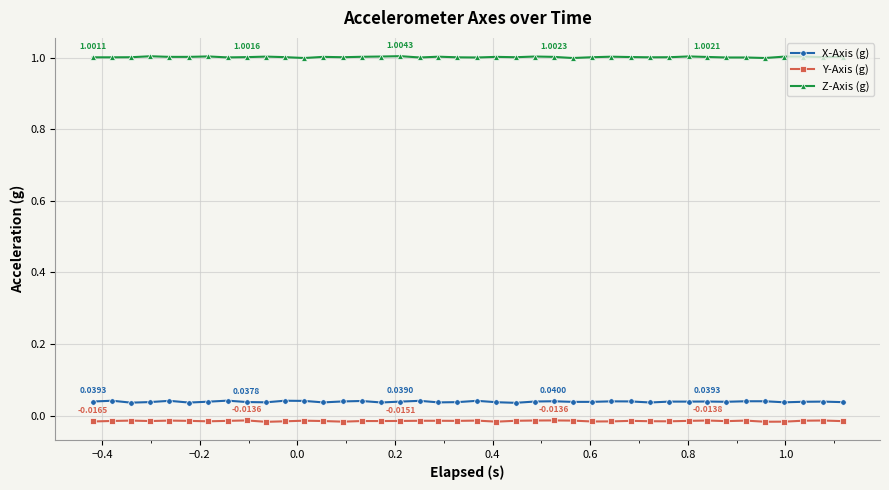

List the series in order of their peak value, lowest first.

Y-Axis (g), X-Axis (g), Z-Axis (g)